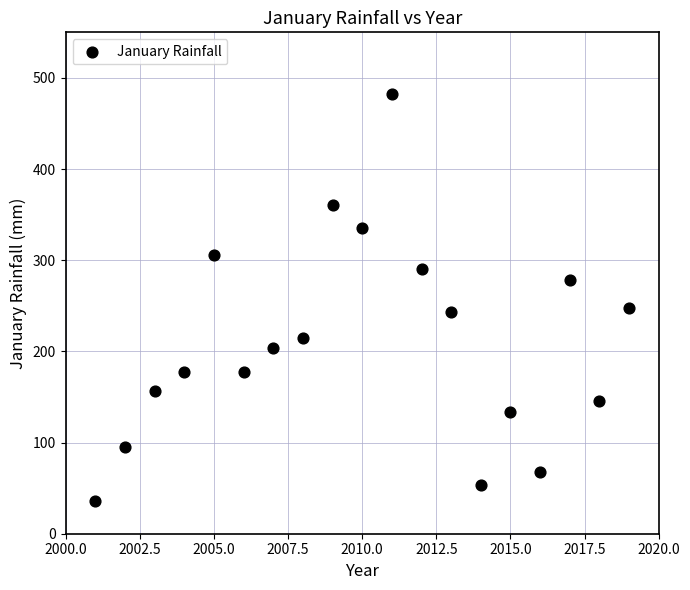

What is the range of Y values (max minus min)?

447.0